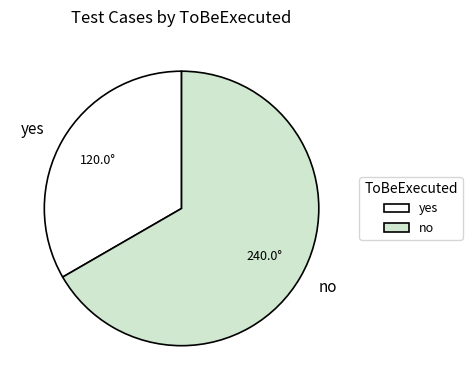

Which has a higher value, no or yes?

no